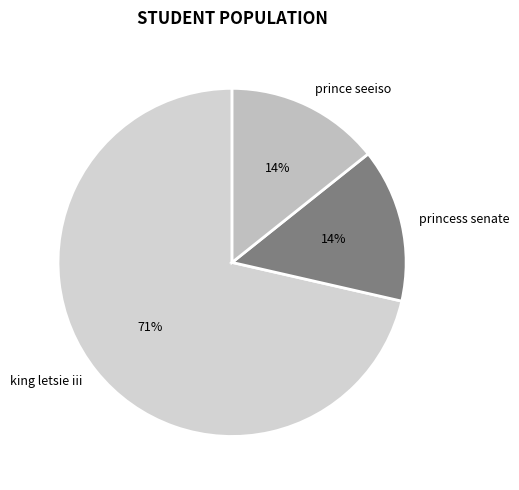

True or false: princess senate accounts for 14% of the total.

True